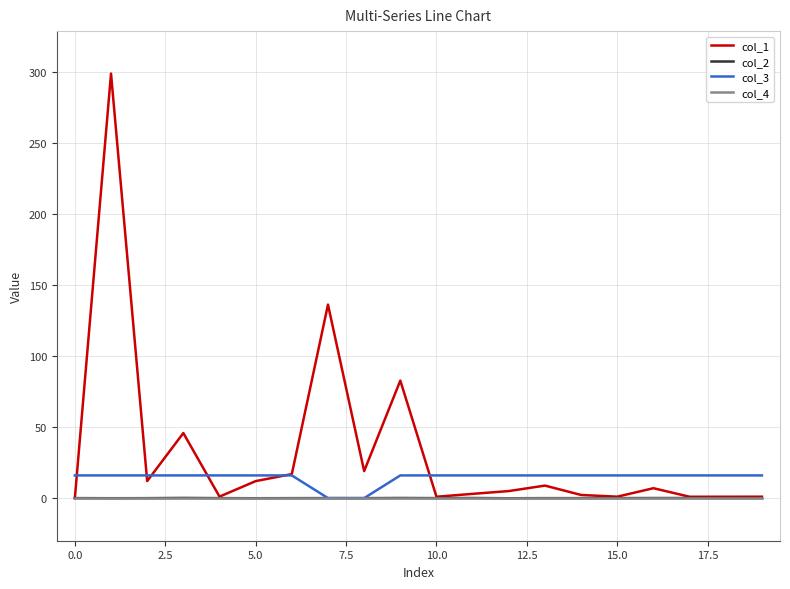

Does the chart have visible grid lines?

Yes